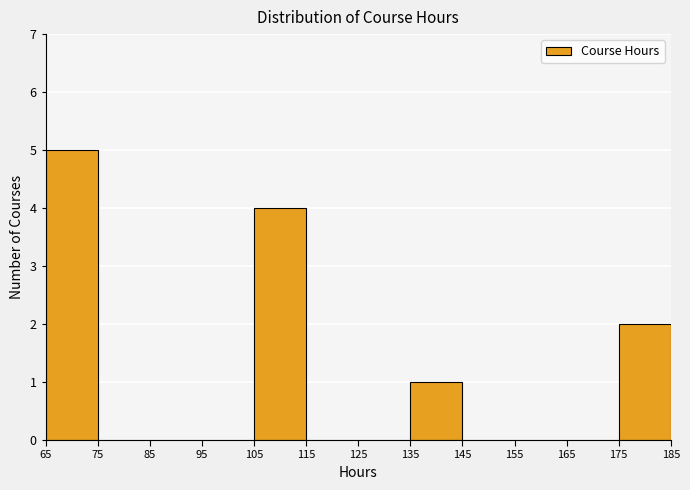

Over which range of the x-axis is the bar tallest?

65 to 75